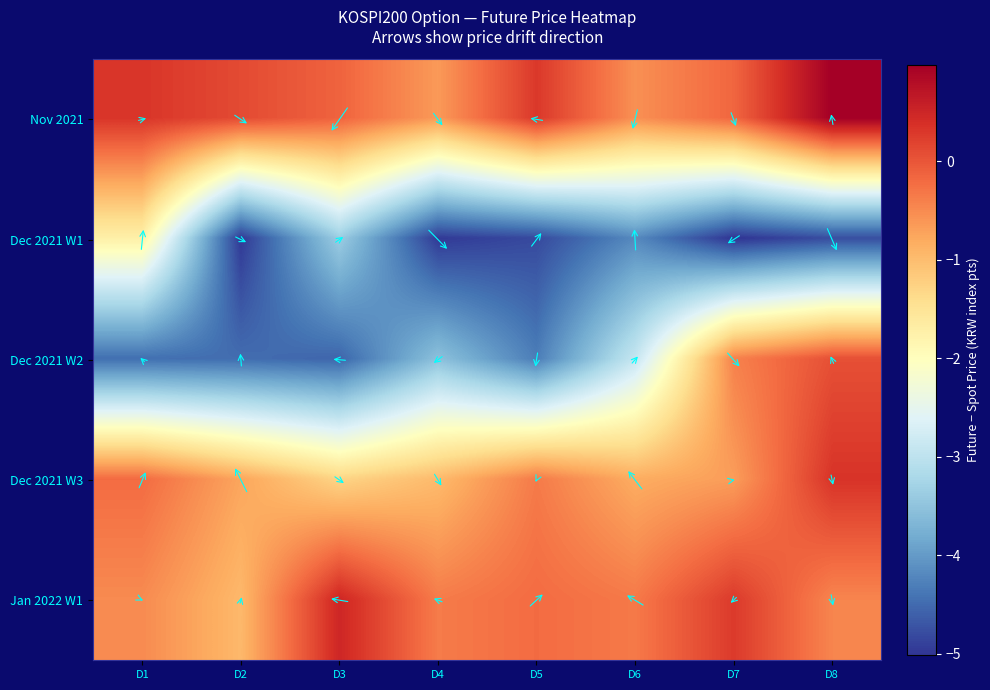

At which category is the sum across all series the highest?

D8